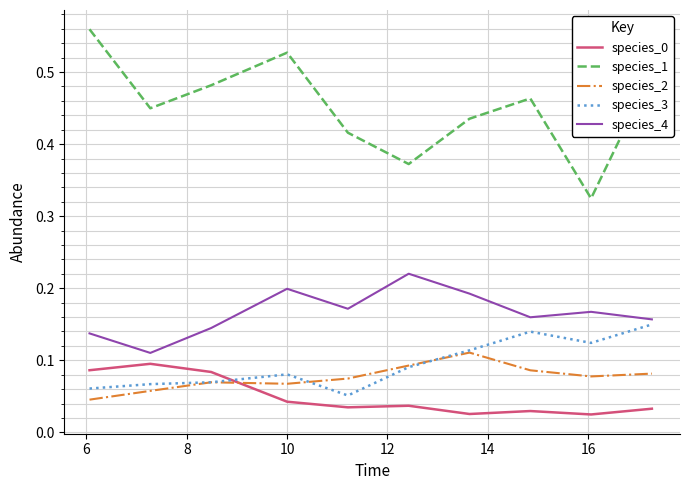

Which series has the largest total across all categories?

species_1